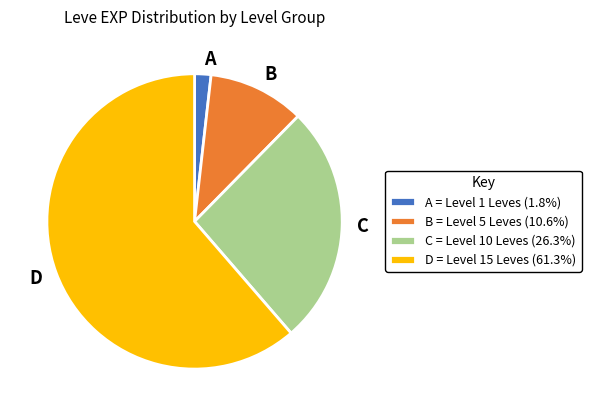

Does D represent more than half of the total?

Yes